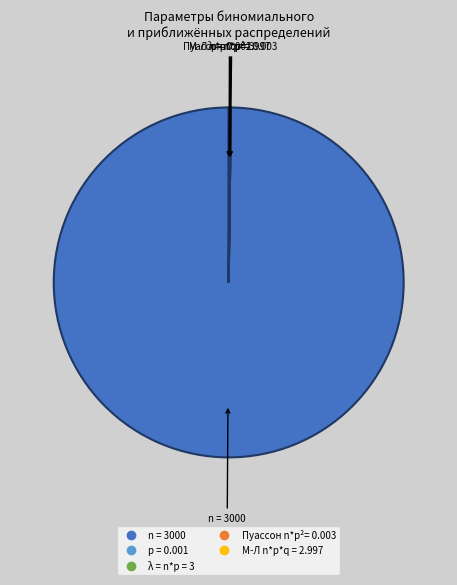

What is the largest slice in the pie chart?

n = 3000